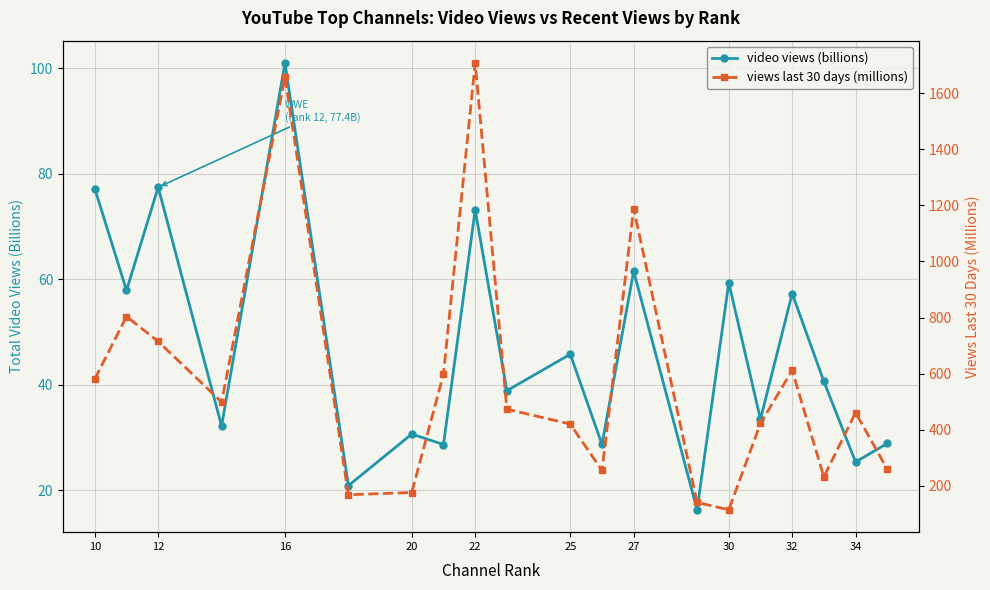

Reading right to left, list all the values displayed in this chart.

video views (billions): 28.8	25.3	40.6	57.3	33.4	59.3	16.2	61.5	28.6	45.8	38.8	73.1	28.6	30.6	20.8	101.0	32.1	77.4	57.9	77.2
views last 30 days (millions): 259.3	461.1	232.0	611.8	422.6	114.7	141.2	1188.0	255.0	420.3	473.4	1707.0	598.2	176.3	168.3	1657.0	498.9	714.6	803.6	580.6